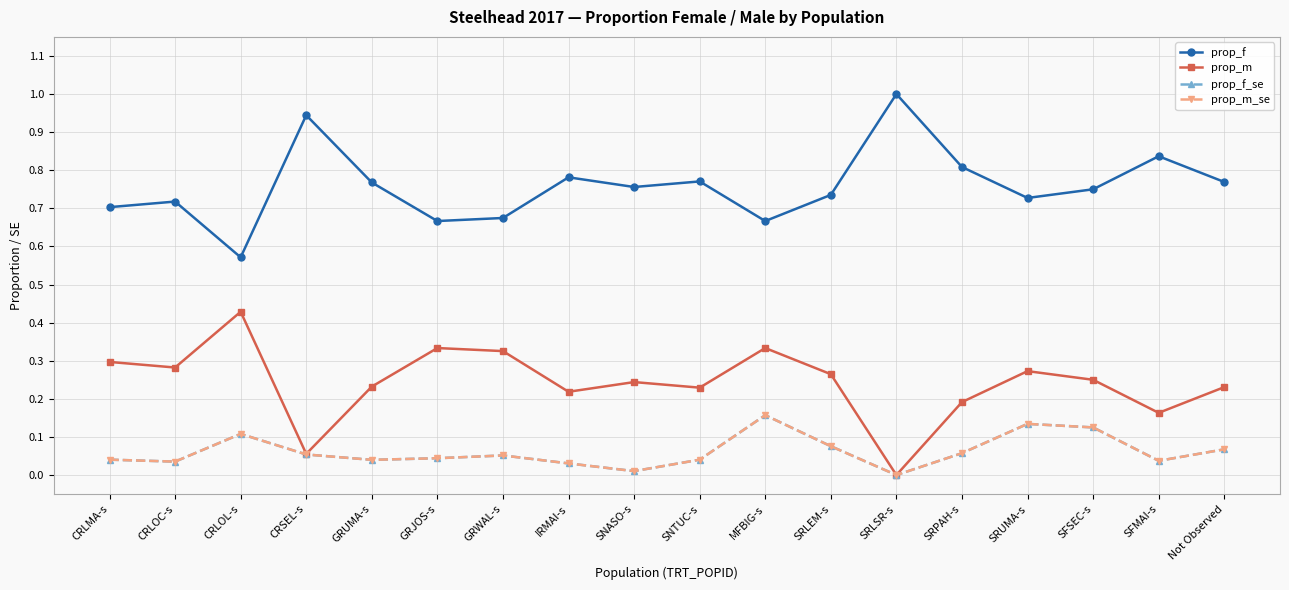

How many interior local valleys does the prop_m_se series have?

5